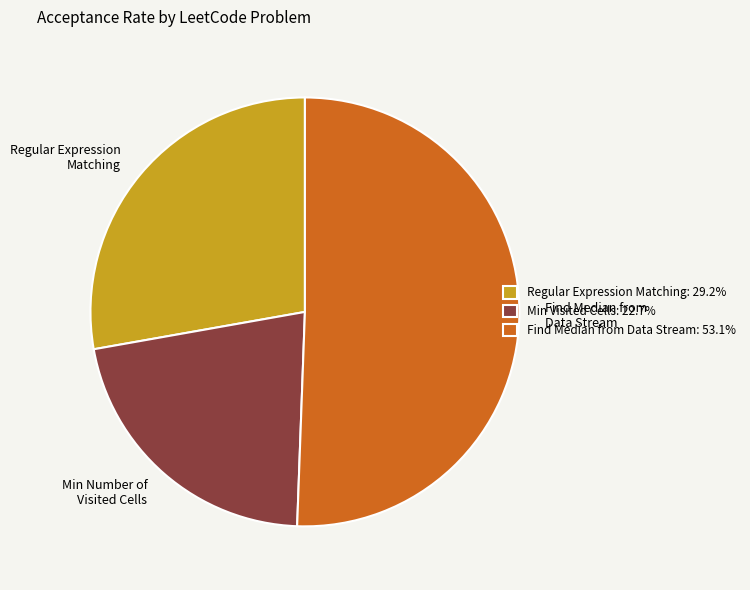

Combined, do Regular Expression Matching: 29.2% and Find Median from Data Stream: 53.1% account for over 50%?

Yes